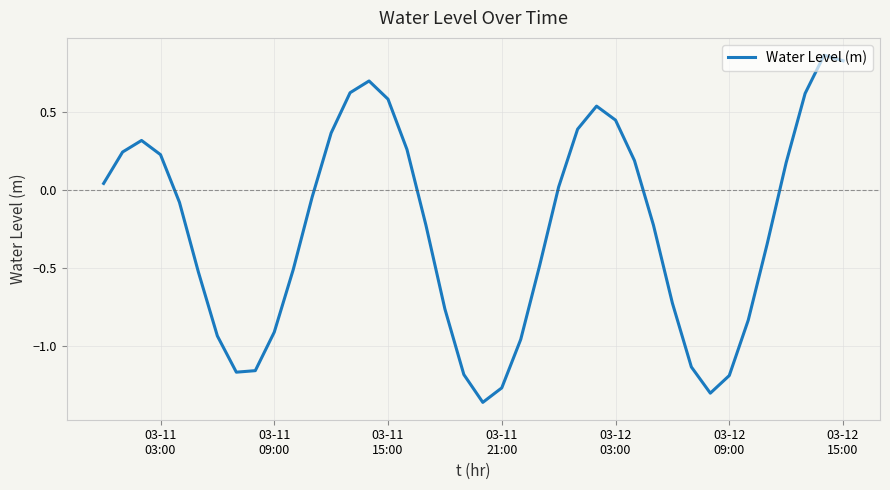

Reading right to left, what are all the values shown in this chart?

0.8	0.9	0.6	0.2	-0.3	-0.8	-1.2	-1.3	-1.1	-0.7	-0.2	0.2	0.4	0.5	0.4	0.0	-0.5	-1.0	-1.3	-1.4	-1.2	-0.8	-0.2	0.3	0.6	0.7	0.6	0.4	-0.0	-0.5	-0.9	-1.2	-1.2	-0.9	-0.5	-0.1	0.2	0.3	0.2	0.0